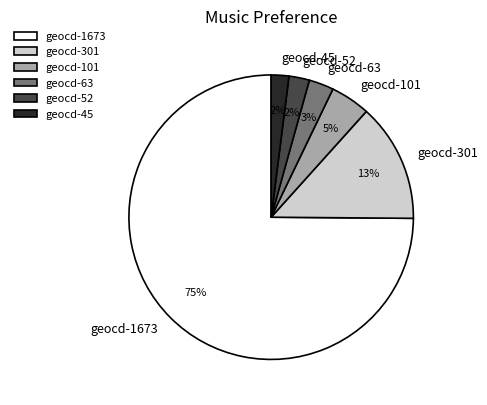

What percentage is the geocd-52 slice, to the nearest percent?

2%